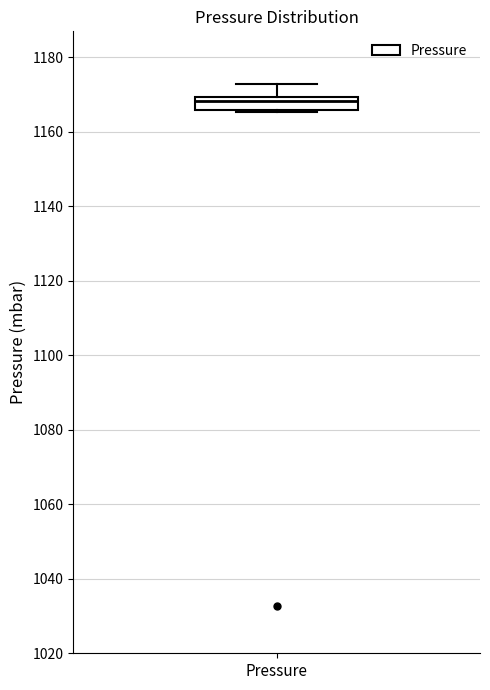

Transcribe this box plot: give where the median line is, the range the box spans, and where the two whiskers end, as read against the y-axis. The values are not printed on the chart, so give them approximately, as read against the axis.

median 1168, box 1166 to 1170, whiskers 1166 (just below the box's lower edge) to 1172